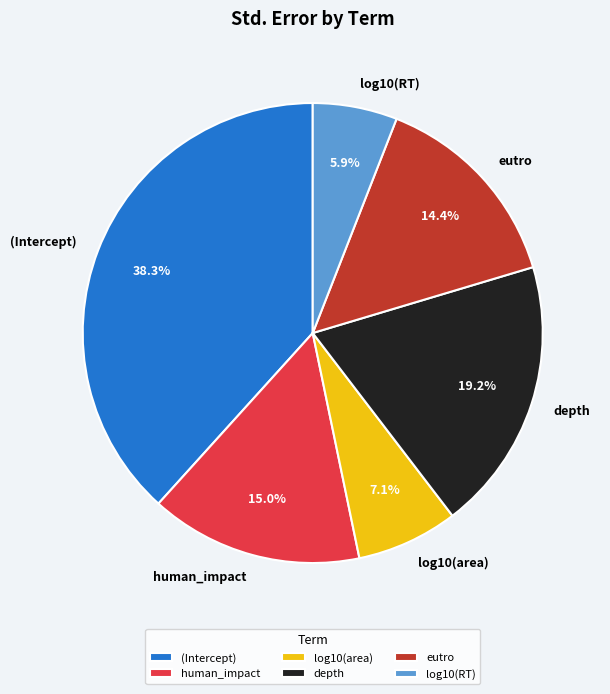

How many slices are in this pie chart?

6